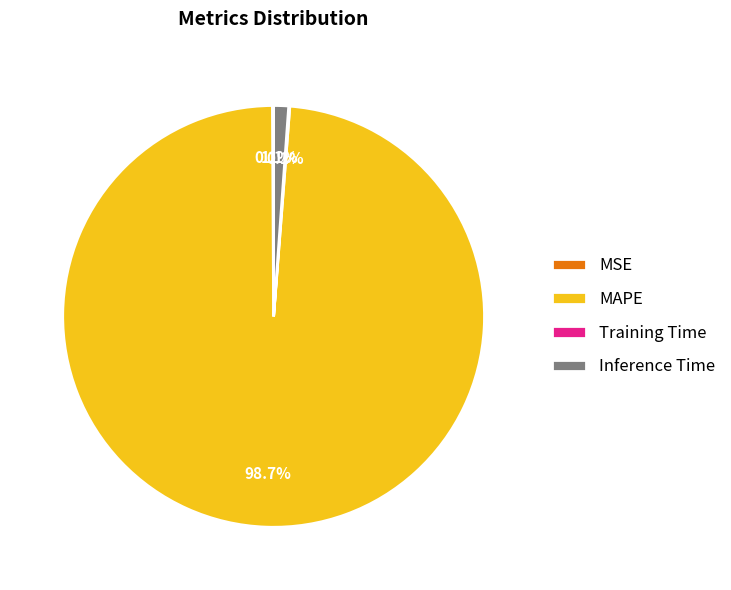

Does Inference Time represent more than half of the total?

No